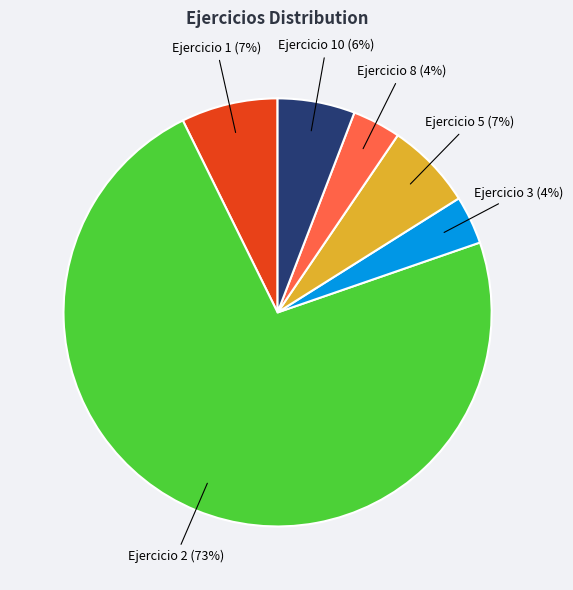

What percentage is the Ejercicio 5 slice, to the nearest percent?

7%